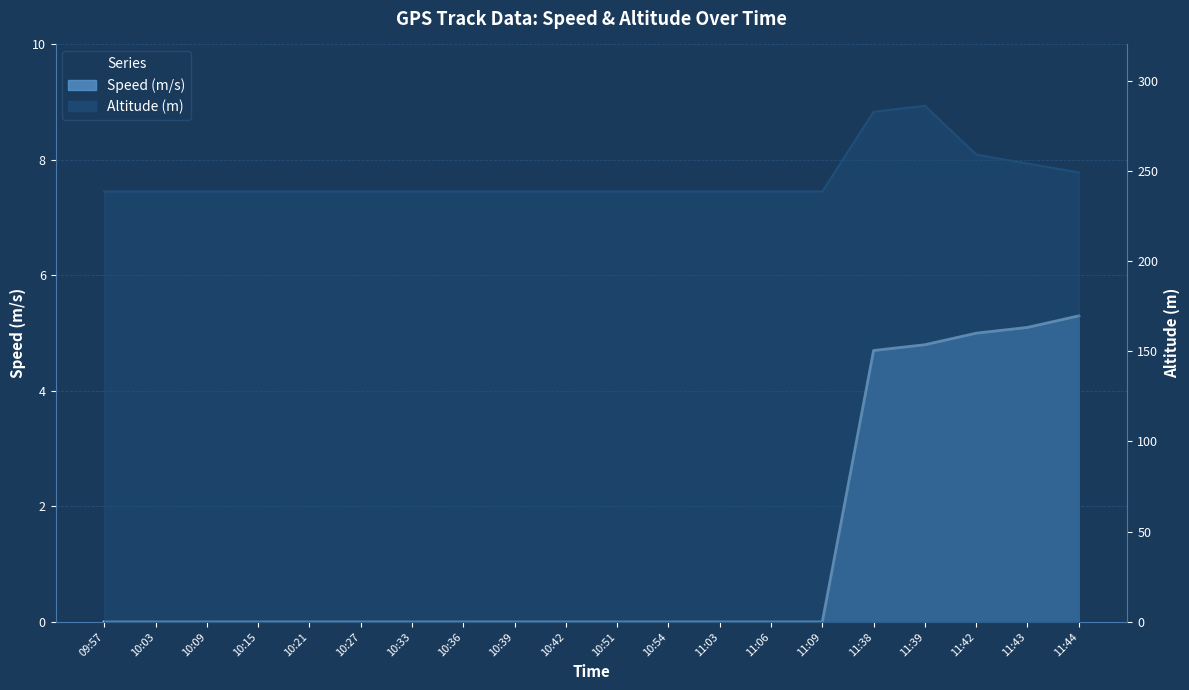

What position from the left is 11:44?

20